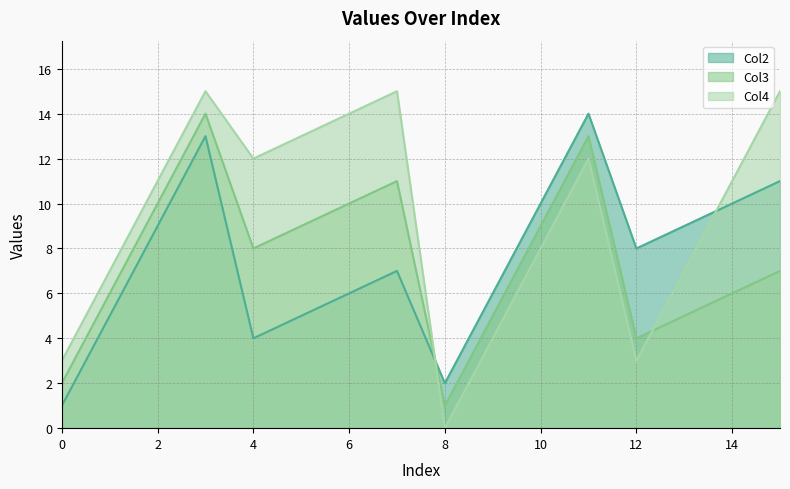

What is the sum of all Col3 values?

120